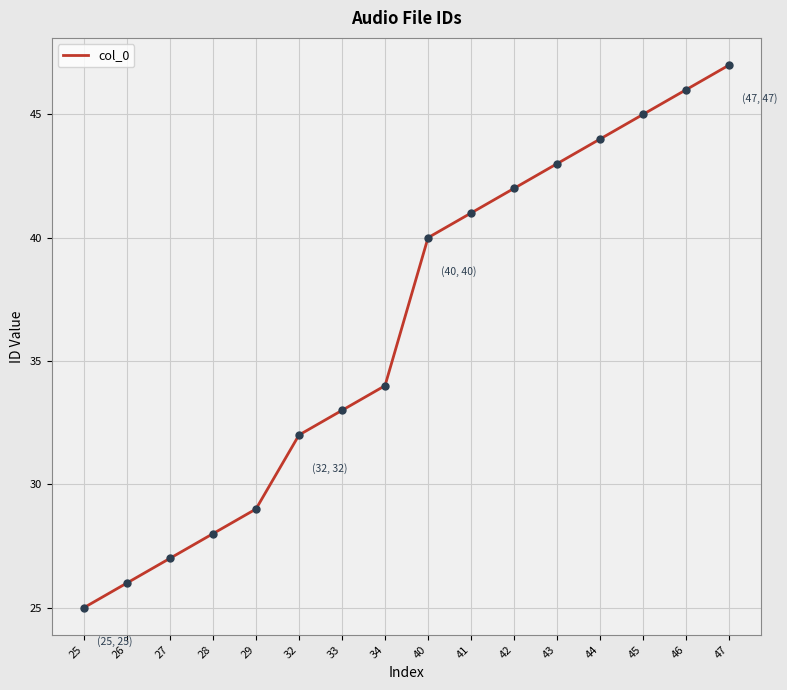

True or false: the data has more than 0 interior local peaks.

False